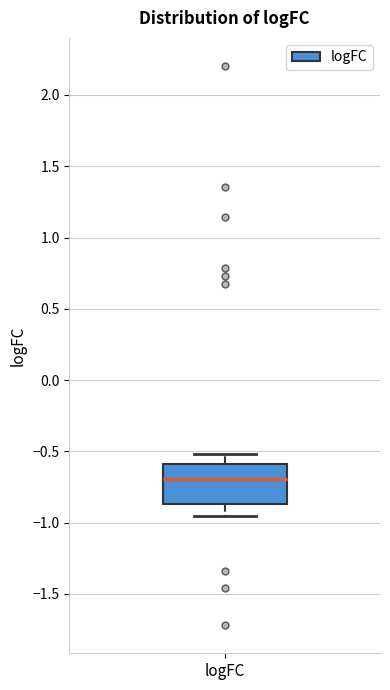

Read this box plot against the y-axis: the position of the median line, the range covered by the box, and the ends of both whiskers. The values are not printed on the chart, so give them approximately, as read against the axis.

median -0.70, box -0.85 to -0.60, whiskers -0.95 to -0.50